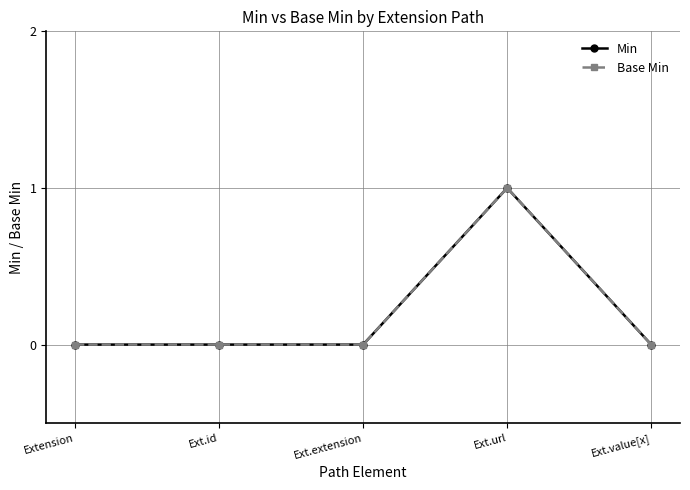

What is the label of the 3rd point from the right?

Ext.extension